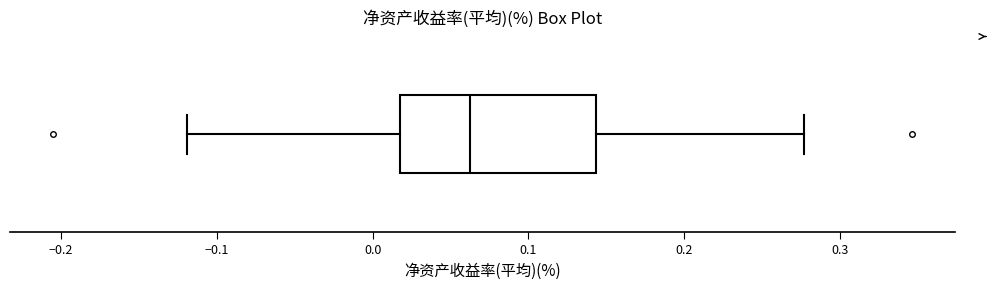

Read this box plot against the x-axis: the position of the median line, the range covered by the box, and the ends of both whiskers. The values are not printed on the chart, so give them approximately, as read against the axis.

median 0.06, box 0.02 to 0.14, whiskers -0.12 to 0.28